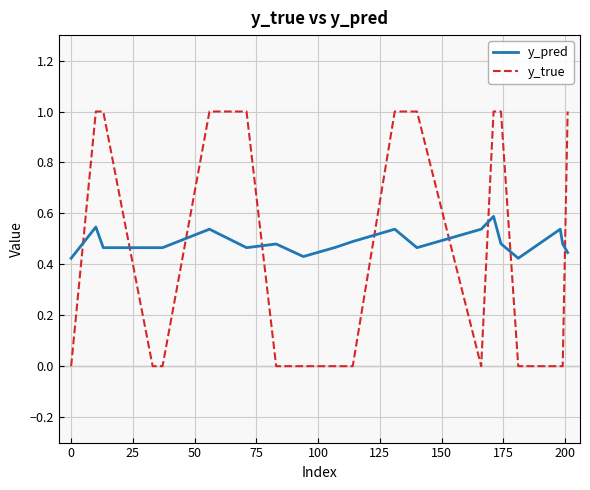

List the series in order of their peak value, lowest first.

y_pred, y_true